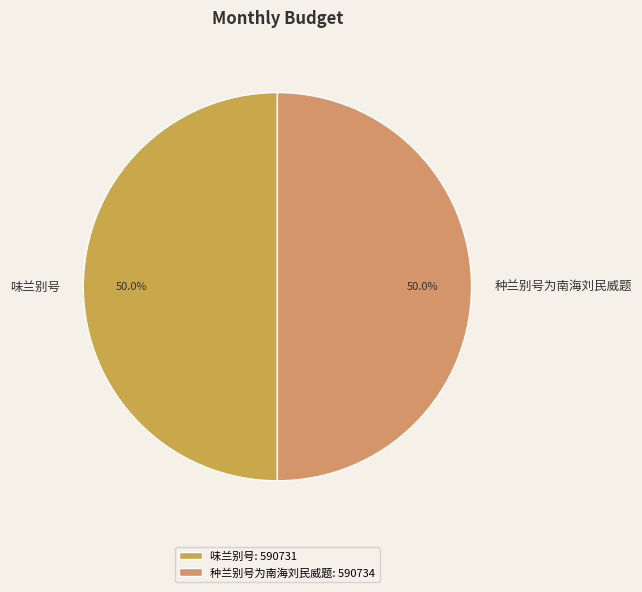

What is the ratio of the value at 味兰别号 to the value at 种兰别号为南海刘民威题?

1.0